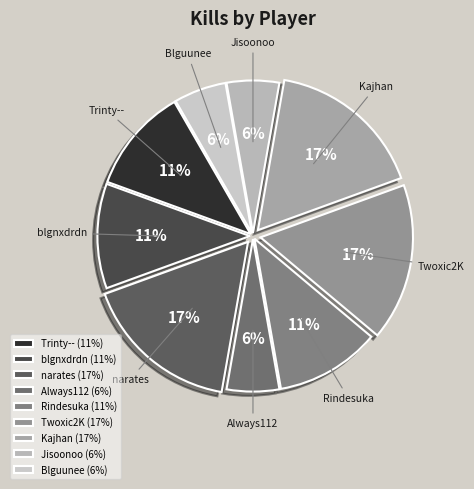

The blgnxdrdn slice represents 24% of the pie. True or false?

False